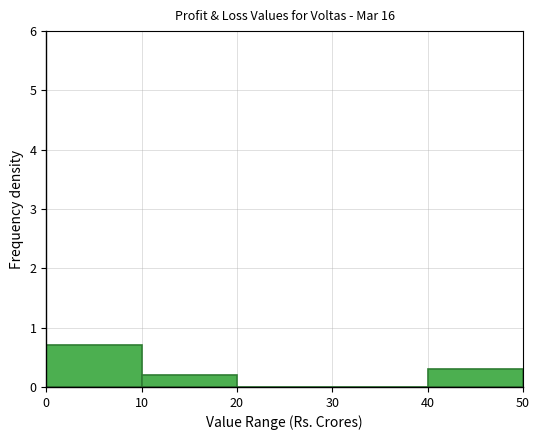

Reading left to right, transcribe this chart: for each bar, give the range it covers on the x-axis and its height. The values are not printed on the chart, so give them approximately, as read against the axis.

0 to 10: 0.7
10 to 20: 0.2
20 to 30: 0
30 to 40: 0
40 to 50: 0.3